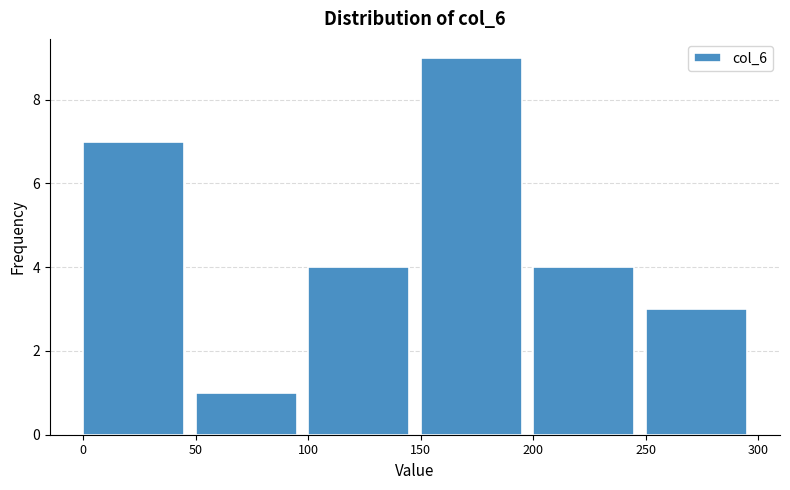

Reading left to right, list every bar in this chart as the range it spans on the x-axis followed by its height. The values are not printed on the chart, so give them approximately, as read against the axis.

0 to 50: 7
50 to 100: 1
100 to 150: 4
150 to 200: 9
200 to 250: 4
250 to 300: 3